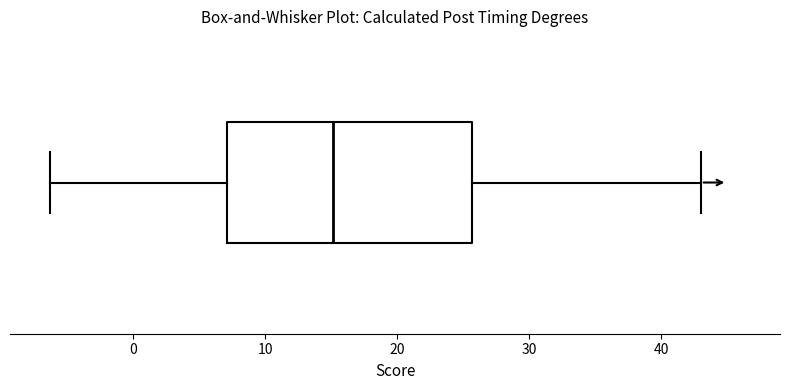

Transcribe this box plot: give where the median line is, the range the box spans, and where the two whiskers end, as read against the x-axis. The values are not printed on the chart, so give them approximately, as read against the axis.

median 15, box 7 to 26, whiskers -6 to 43